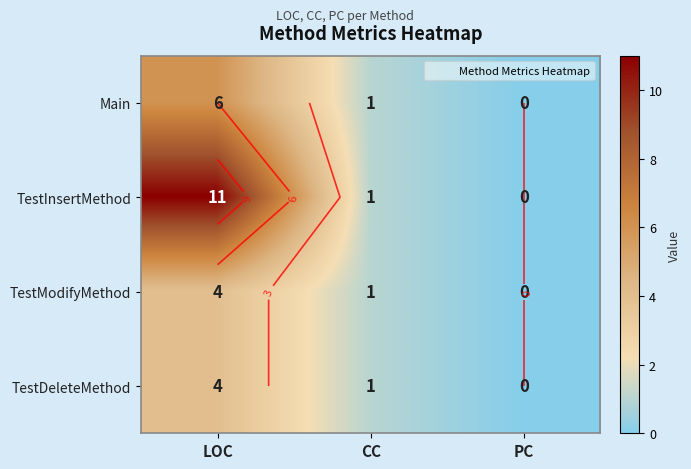

Which category has the lowest value across all series?

PC